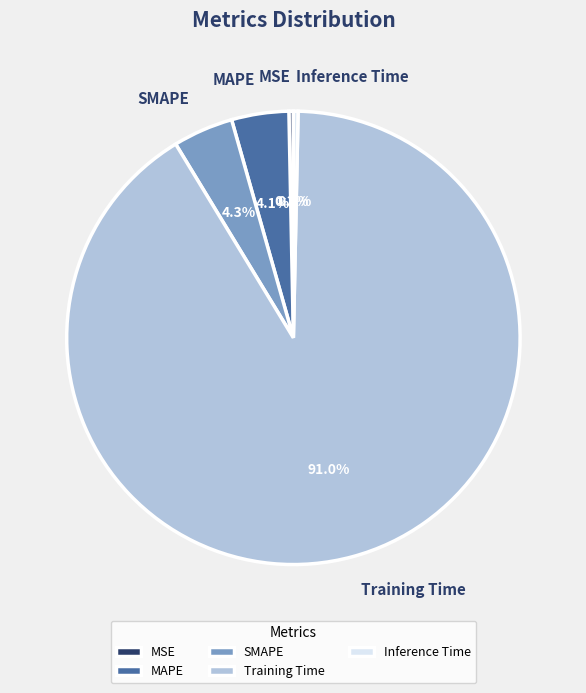

To the nearest percent, what is the combined percentage of MAPE and SMAPE?

8%